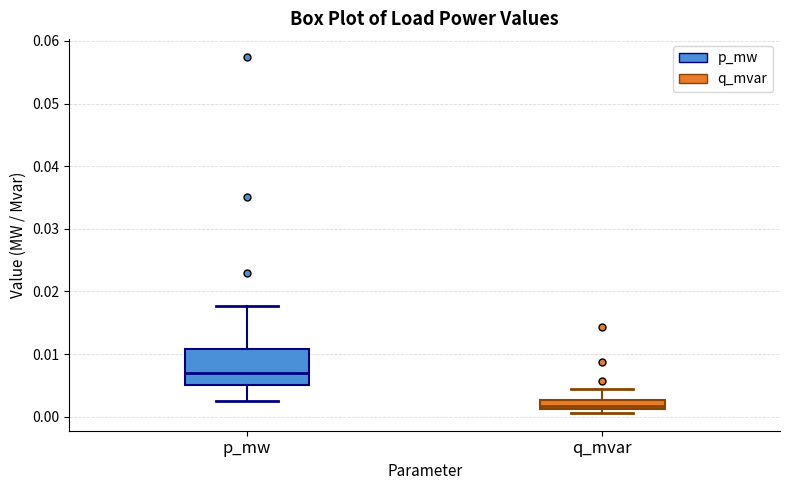

Where does the median line of the box for p_mw sit on the y-axis? The values are not printed on the chart, so give them approximately, as read against the axis.

0.007